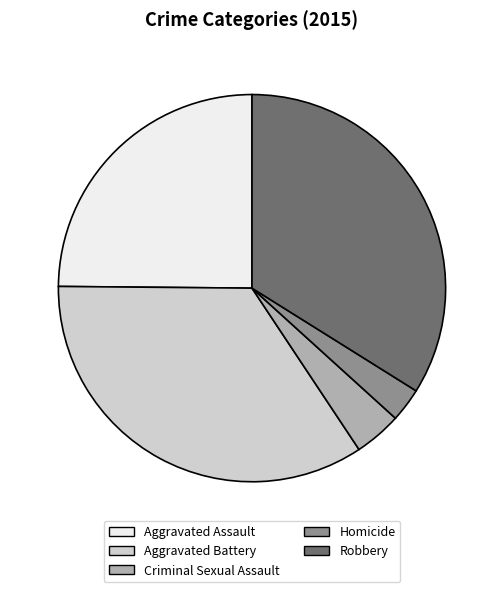

Rank the categories by value from highest to lowest.

Aggravated Battery, Robbery, Aggravated Assault, Criminal Sexual Assault, Homicide